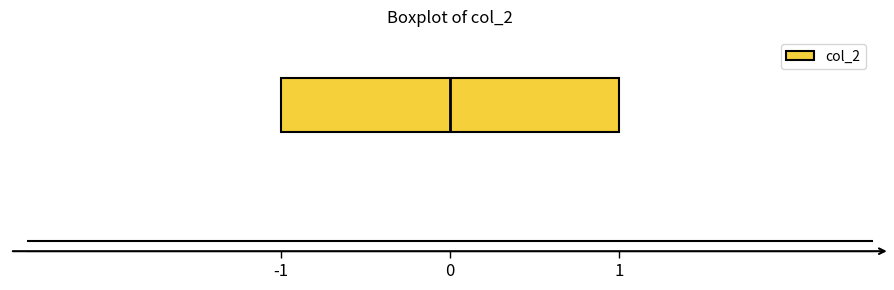

Where does the median line of the box sit on the x-axis? The values are not printed on the chart, so give them approximately, as read against the axis.

0